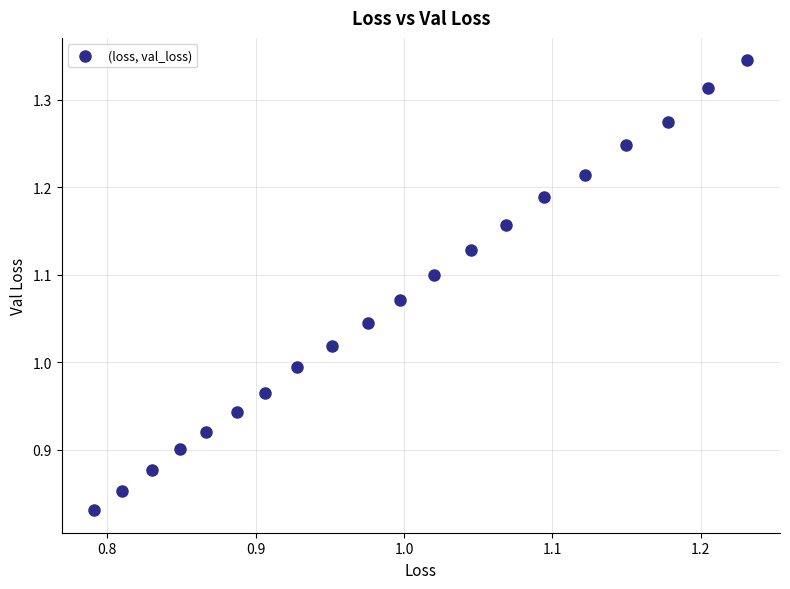

What is the range of X values (max minus min)?

0.4